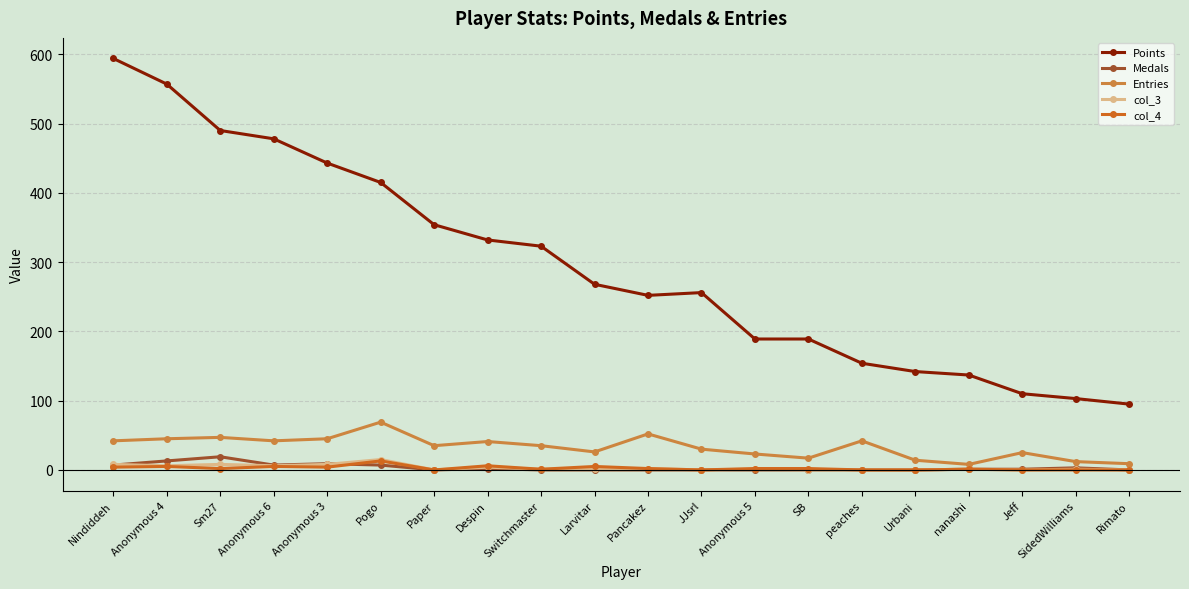

True or false: Entries has more than 0 interior local peaks.

True